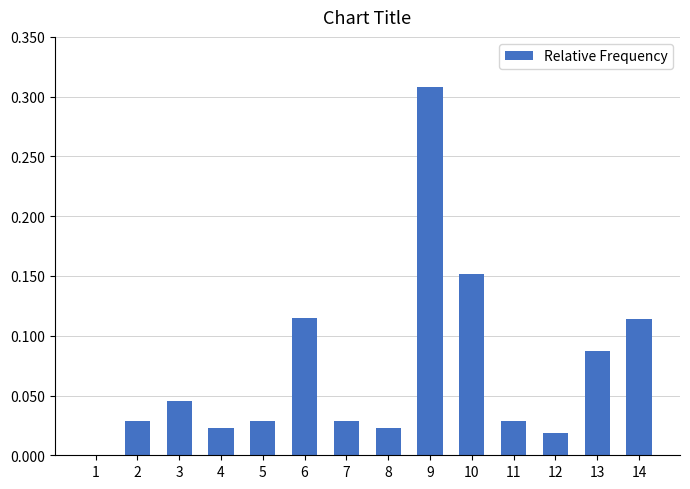

Which category has the highest value across all series?

9